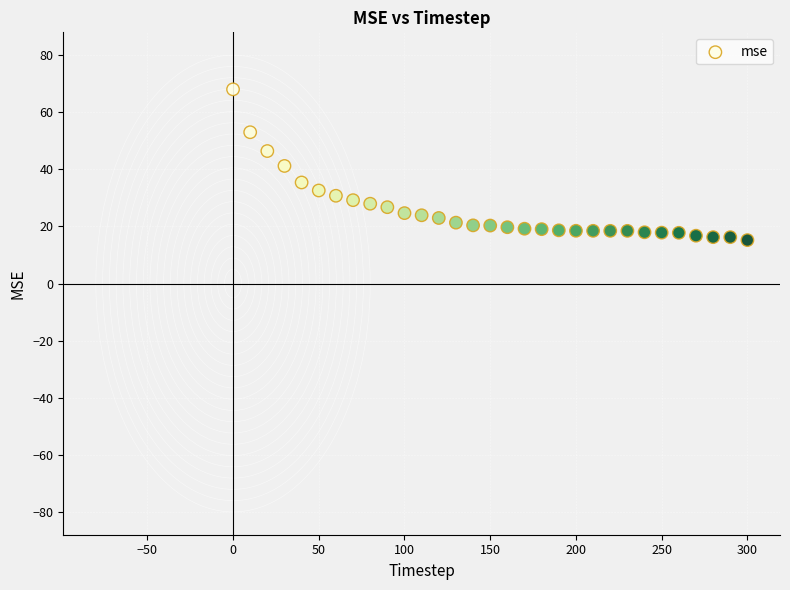

What is the range of Y values (max minus min)?

52.8